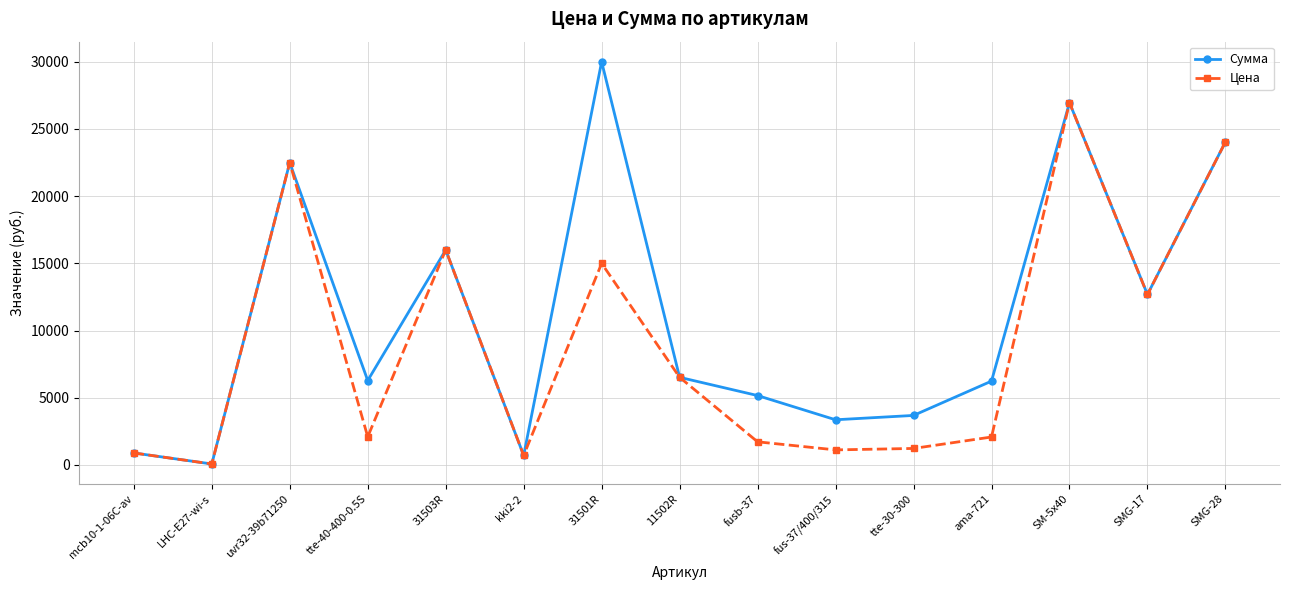

Is it true that Сумма equals 3202.1 at fusb-37?

False